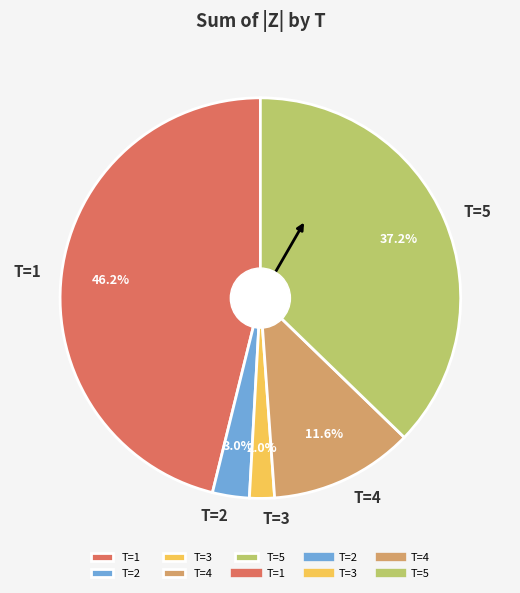

Which category has the smallest portion of the pie?

T=3